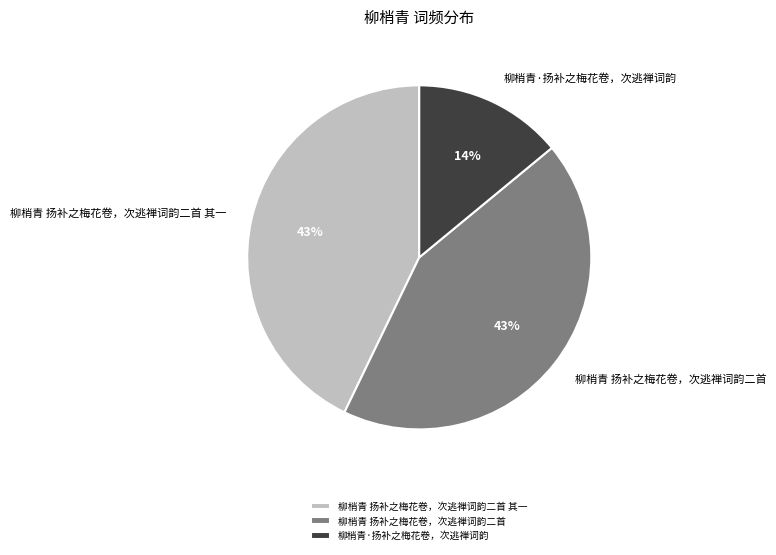

Which slice is the smallest?

柳梢青·扬补之梅花卷，次逃禅词韵